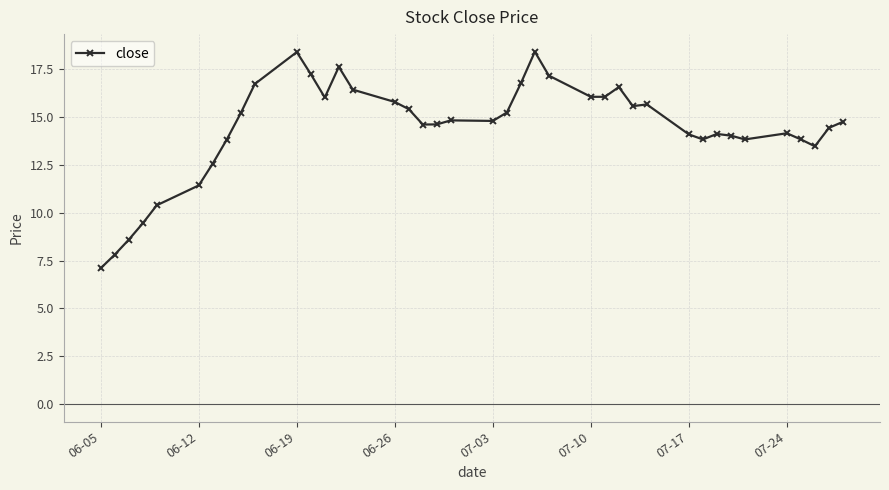

What is the difference between the maximum and second lowest values?

10.6